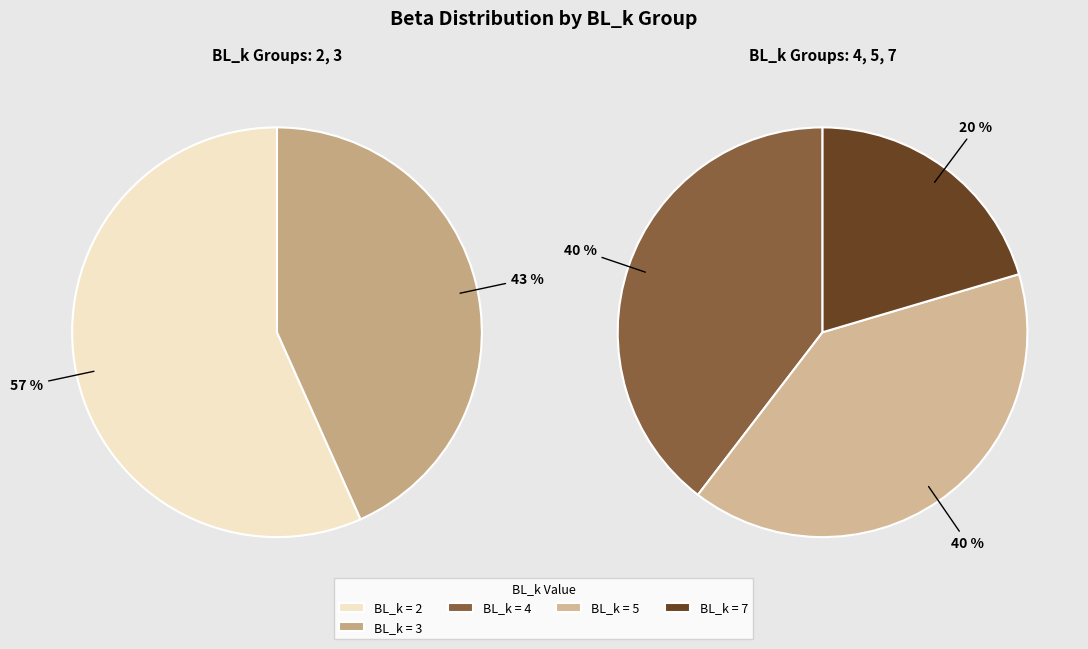

True or false: 17 accounts for 15% of the total.

False